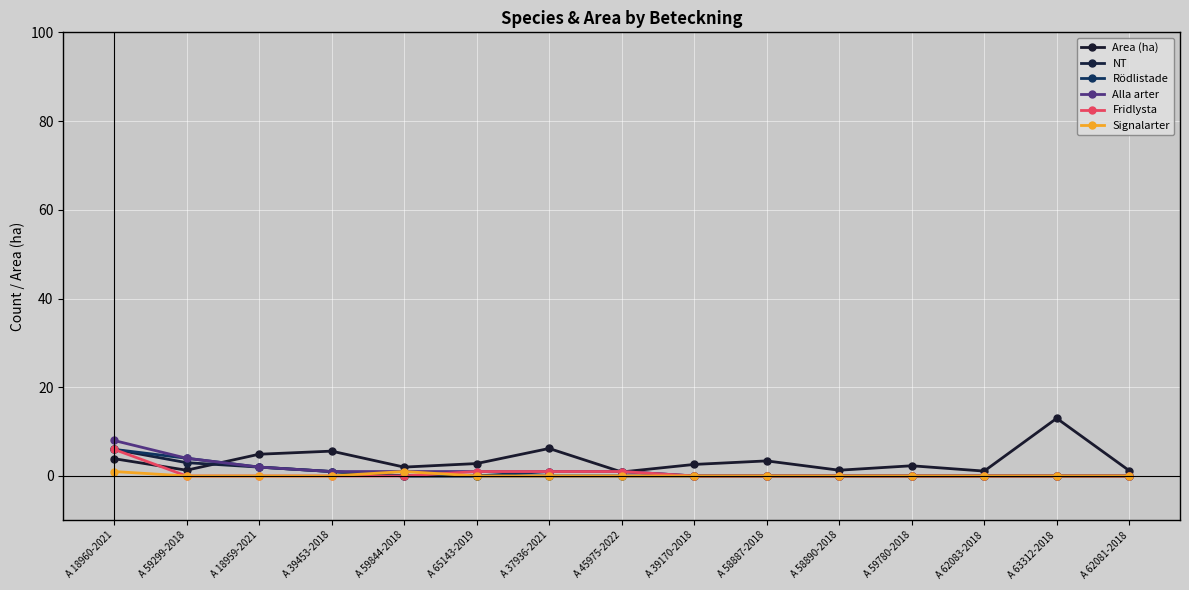

What is the greatest value displayed?

13.0